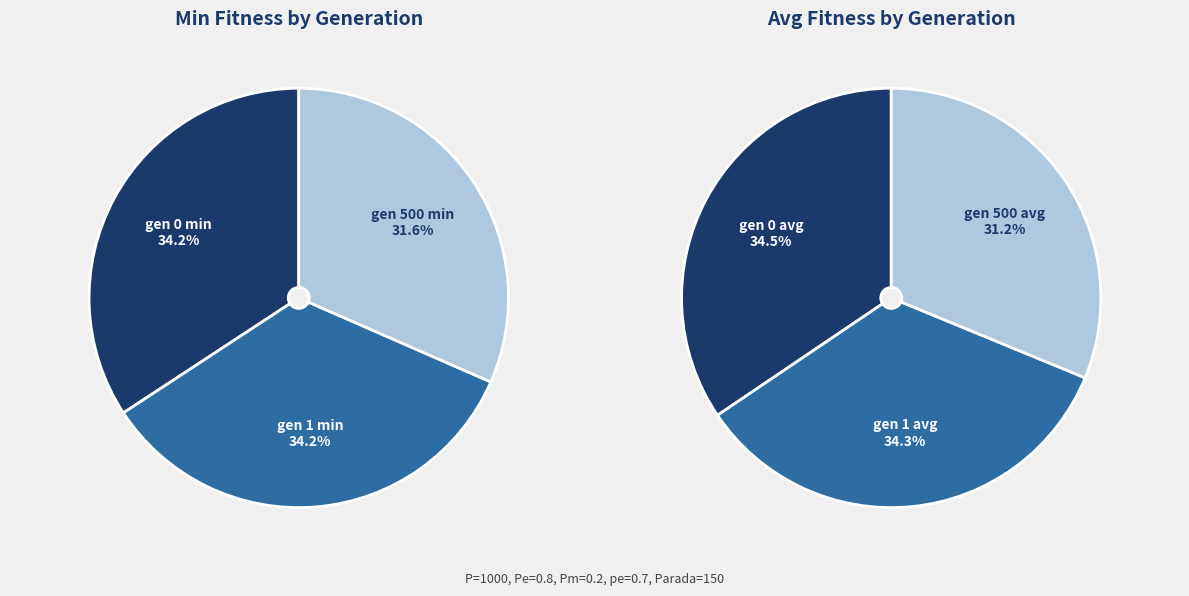

To the nearest percent, what is the combined percentage of gen 500 and gen 0?

66%